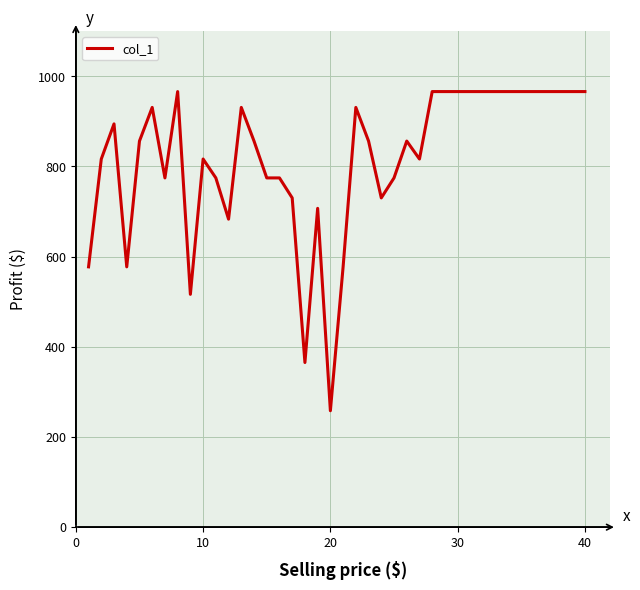

Does the chart display data point markers on the line(s)?

No